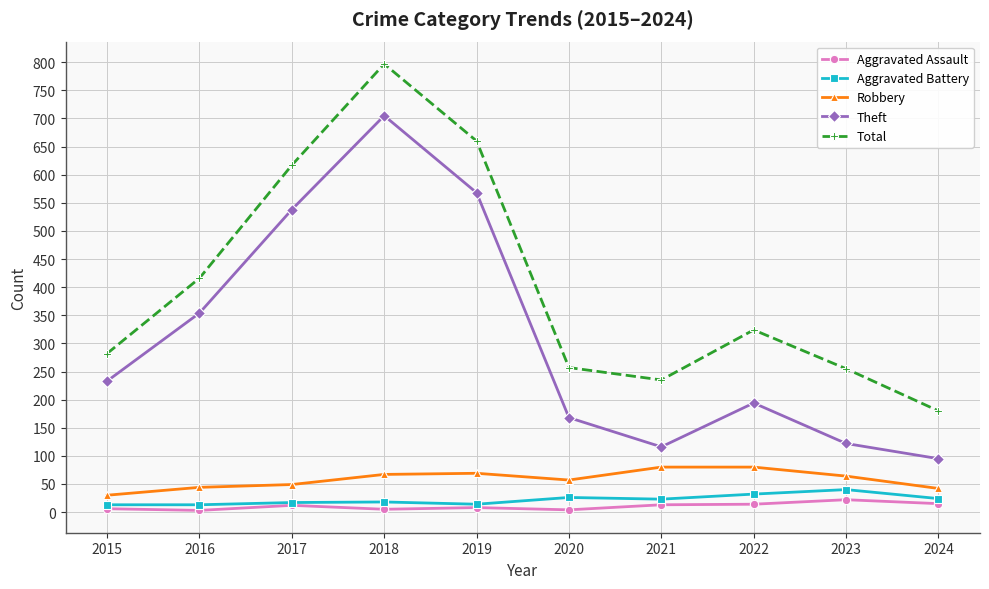

What is the value of the Aggravated Battery point at the 10th from the left?

24